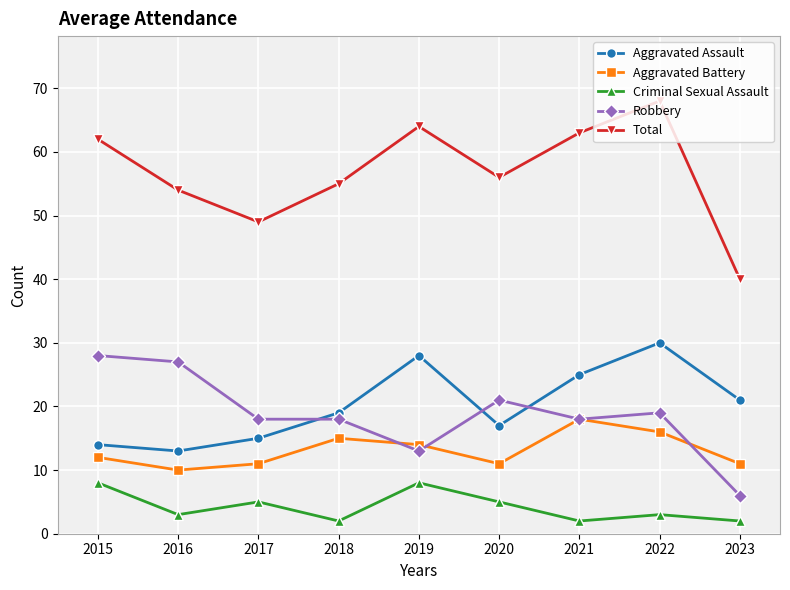

True or false: Aggravated Battery and Robbery cross at least once.

True